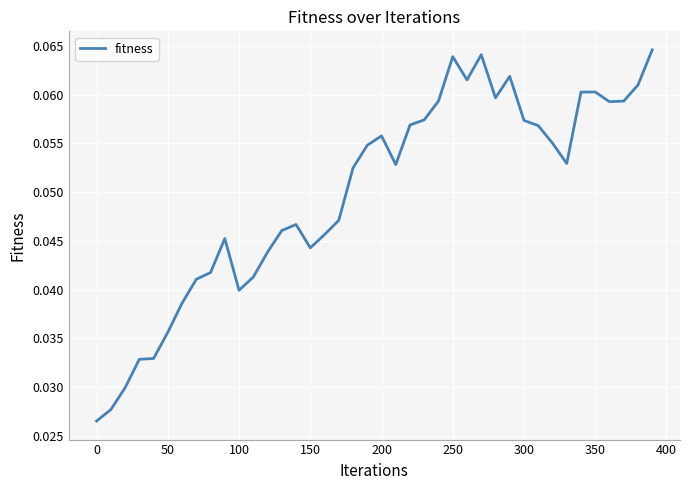

Is it true that the value at 350 is 0.0?

False